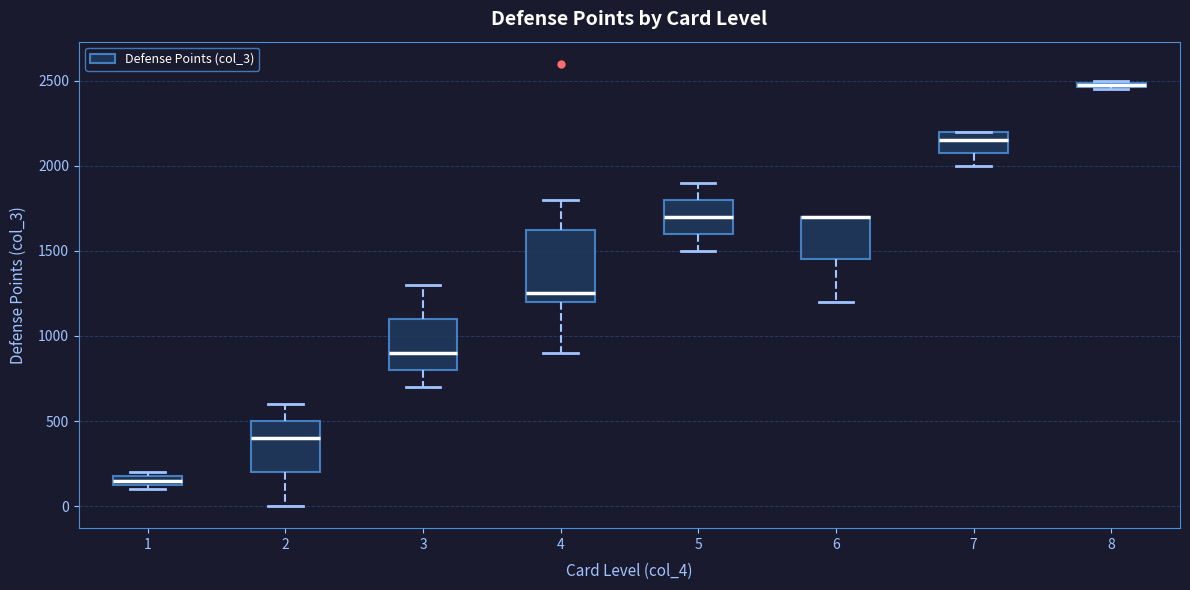

Which box is the tallest, from its lower edge to its upper edge?

4